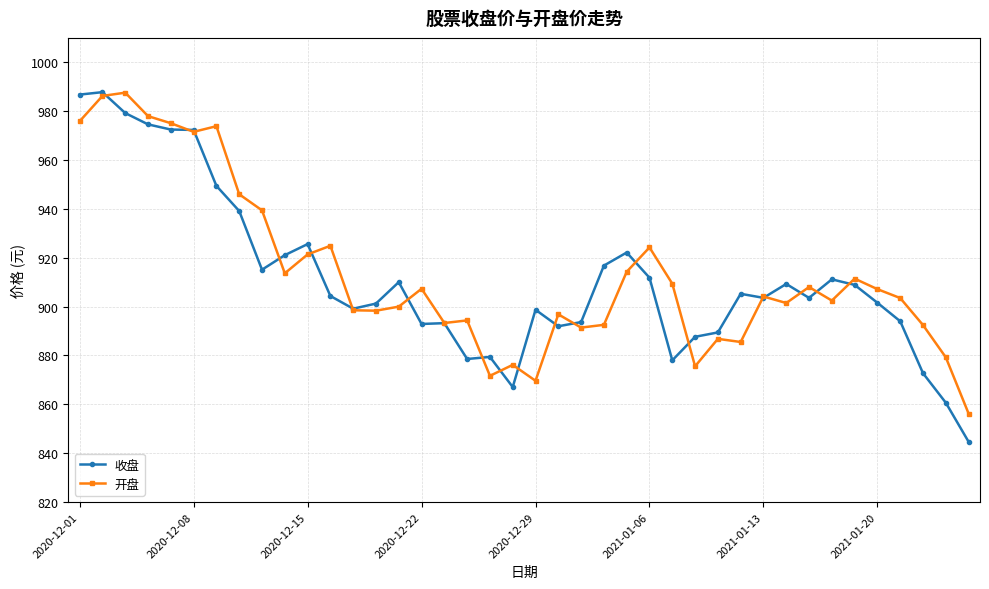

What is the minimum value shown in the chart?

844.7